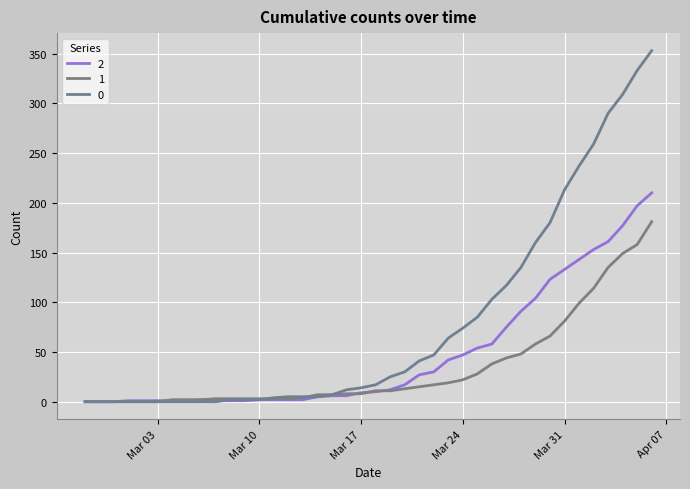

What is the difference between the maximum and second lowest values in the 0 series?

353